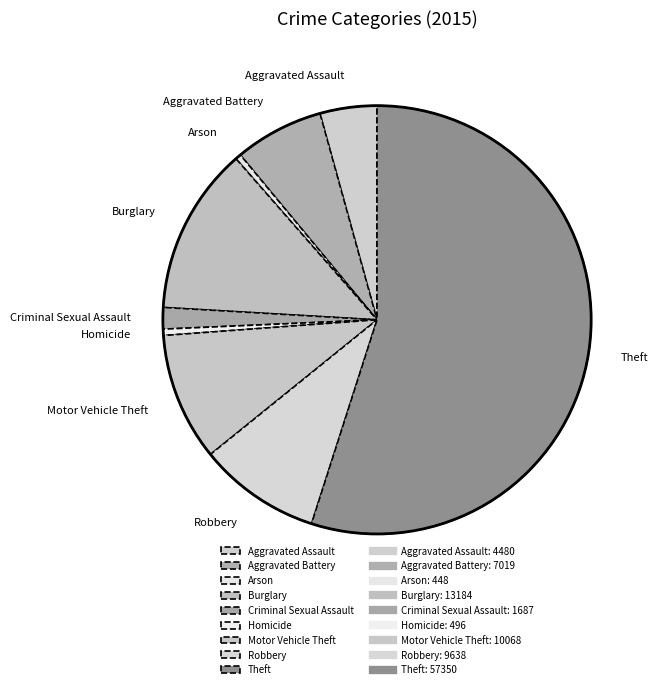

How many segments does this pie chart have?

9